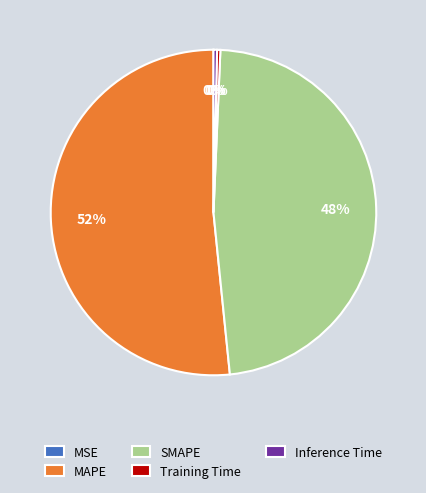

Which slice is the largest?

MAPE